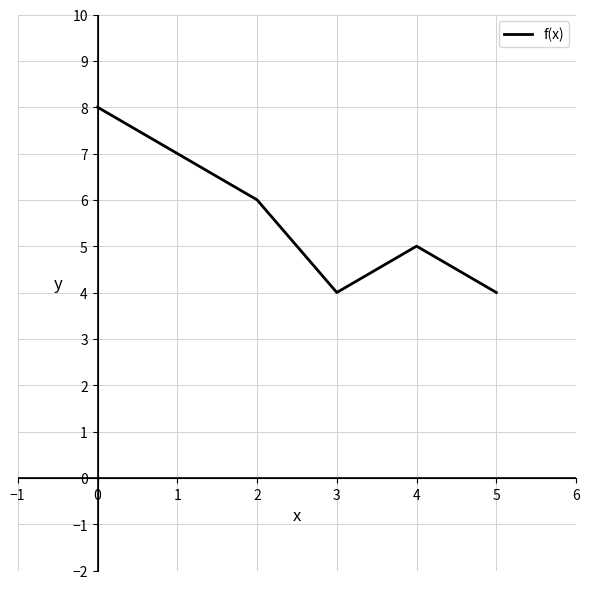

Which label corresponds to the largest value in the chart?

0